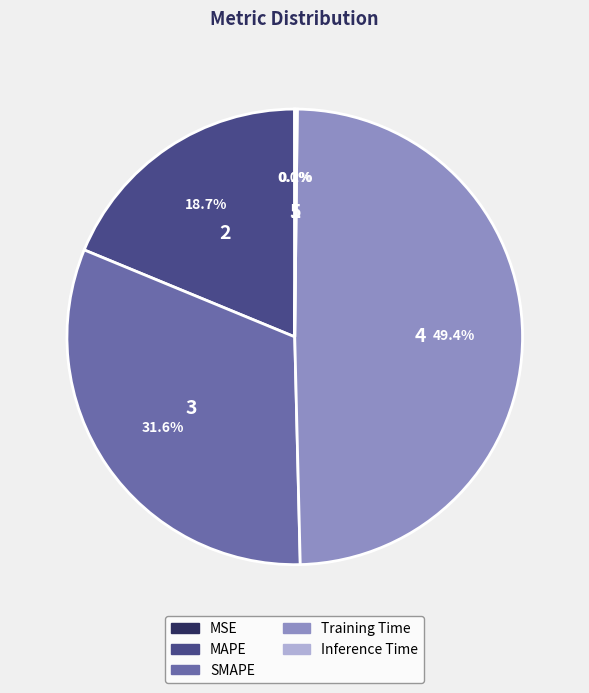

The SMAPE slice represents 40% of the pie. True or false?

False